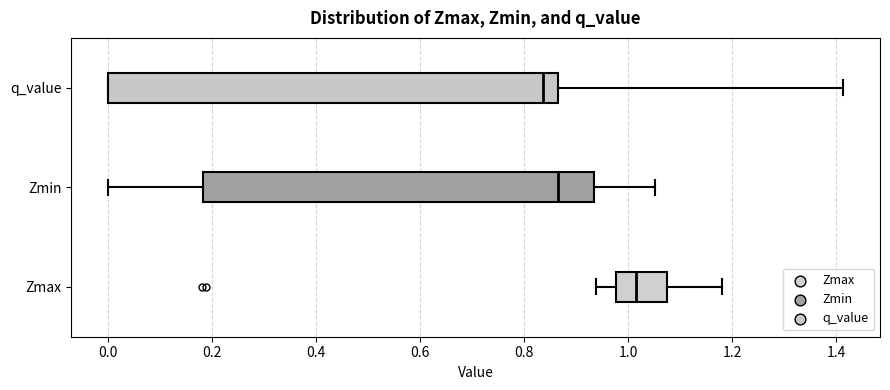

Where does the left whisker of the box for Zmax end on the x-axis? The values are not printed on the chart, so give them approximately, as read against the axis.

0.94